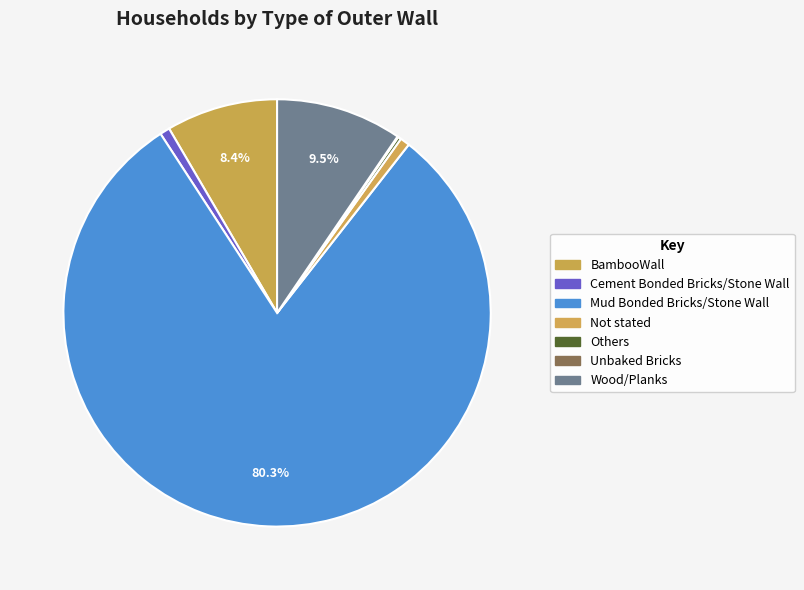

How much of the chart is everything except Unbaked Bricks?

99.9%